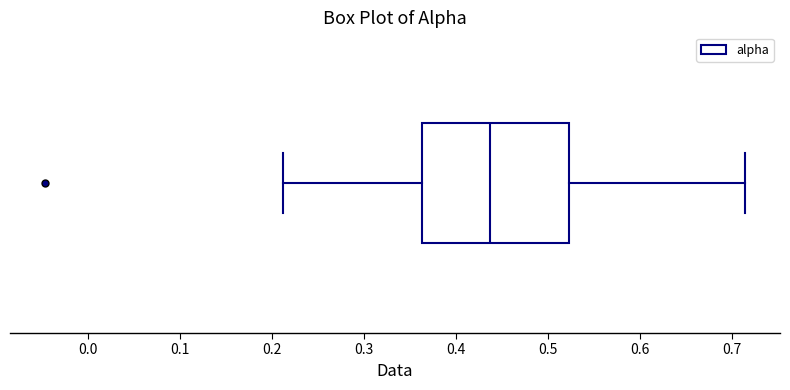

Transcribe this box plot: give where the median line is, the range the box spans, and where the two whiskers end, as read against the x-axis. The values are not printed on the chart, so give them approximately, as read against the axis.

median 0.44, box 0.36 to 0.52, whiskers 0.21 to 0.71